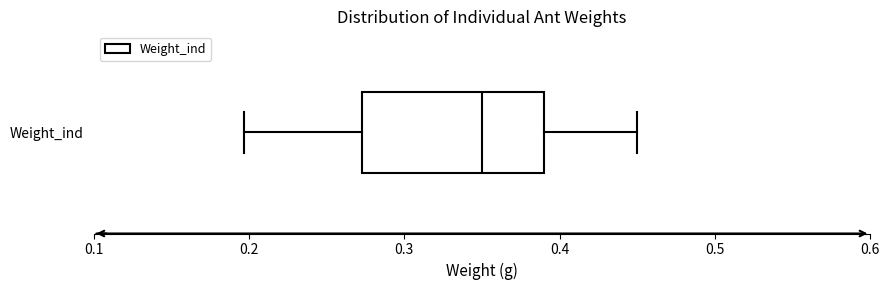

Transcribe this box plot: give where the median line is, the range the box spans, and where the two whiskers end, as read against the x-axis. The values are not printed on the chart, so give them approximately, as read against the axis.

median 0.35, box 0.27 to 0.39, whiskers 0.20 to 0.45